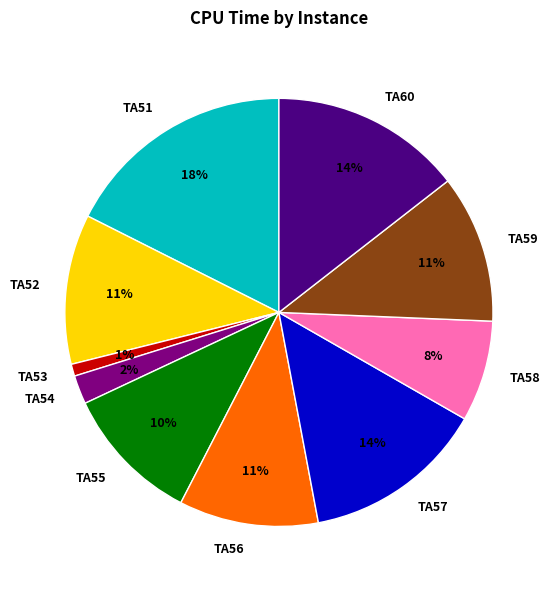

Is TA60 the majority of the pie?

No